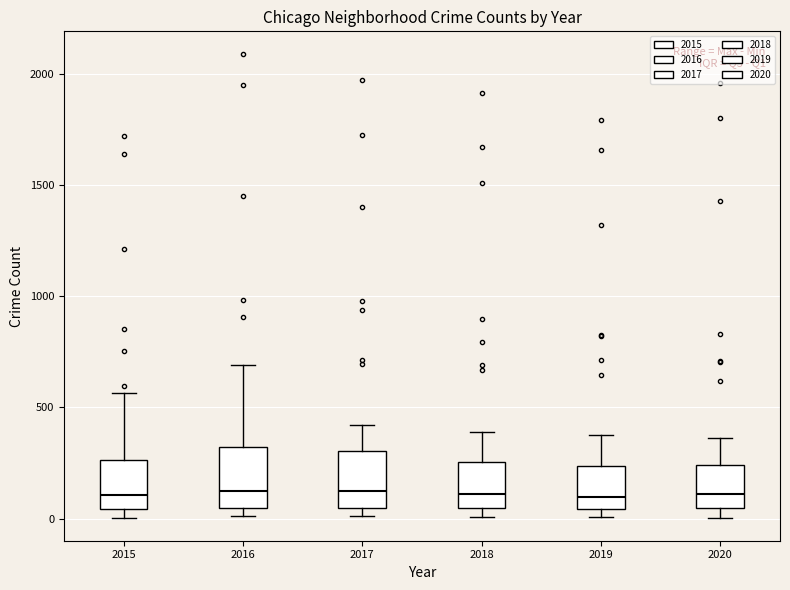

Where is the lower edge of the box at x = 2017 on the y-axis? The values are not printed on the chart, so give them approximately, as read against the axis.

50